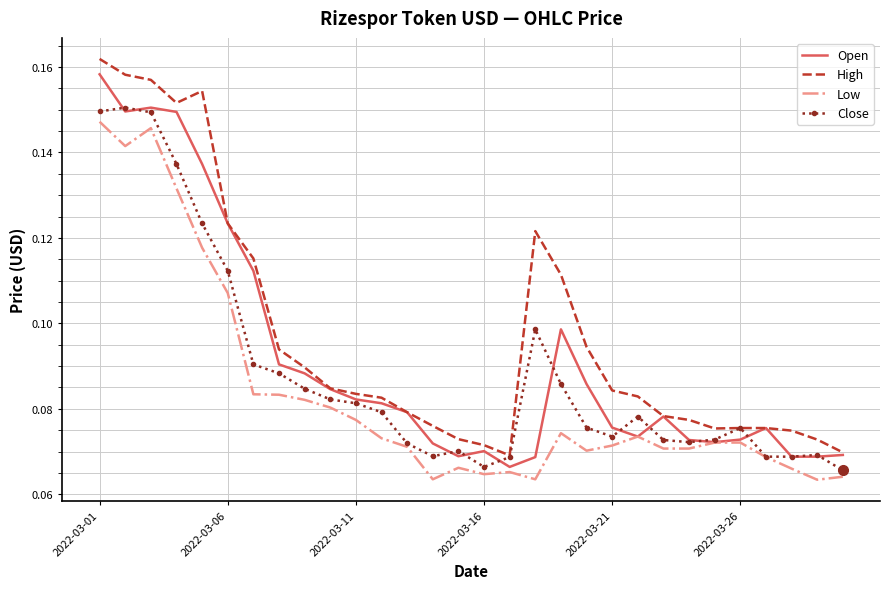

Which series has the widest spread of values?

High